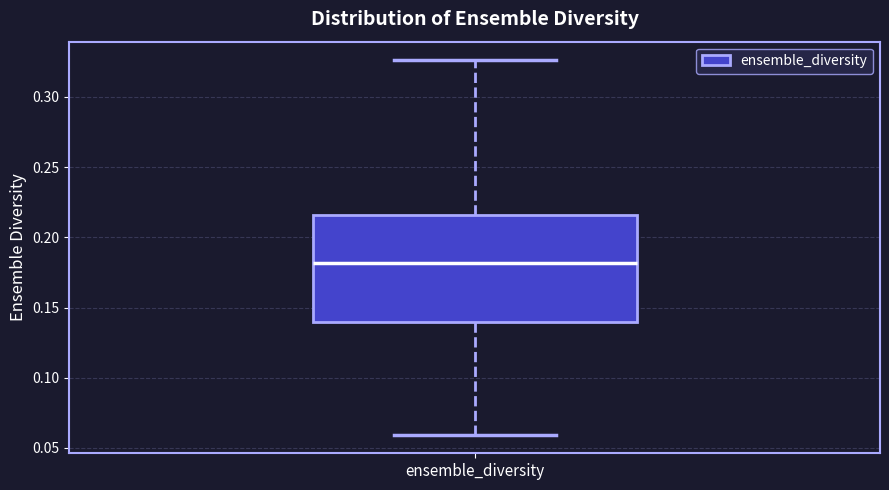

Read this box plot against the y-axis: the position of the median line, the range covered by the box, and the ends of both whiskers. The values are not printed on the chart, so give them approximately, as read against the axis.

median 0.180, box 0.140 to 0.215, whiskers 0.060 to 0.325